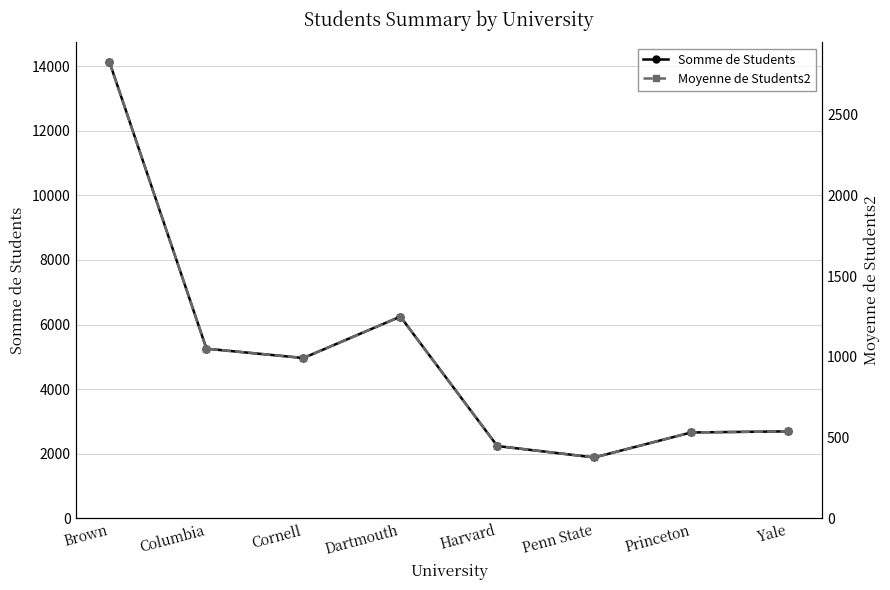

Is the value of Somme de Students at Brown greater than the value of Moyenne de Students2 at Brown?

Yes